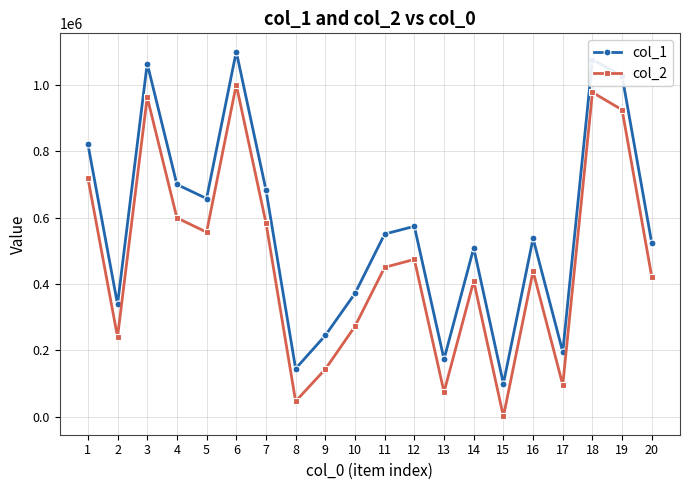

Which category has the lowest value across all series?

15